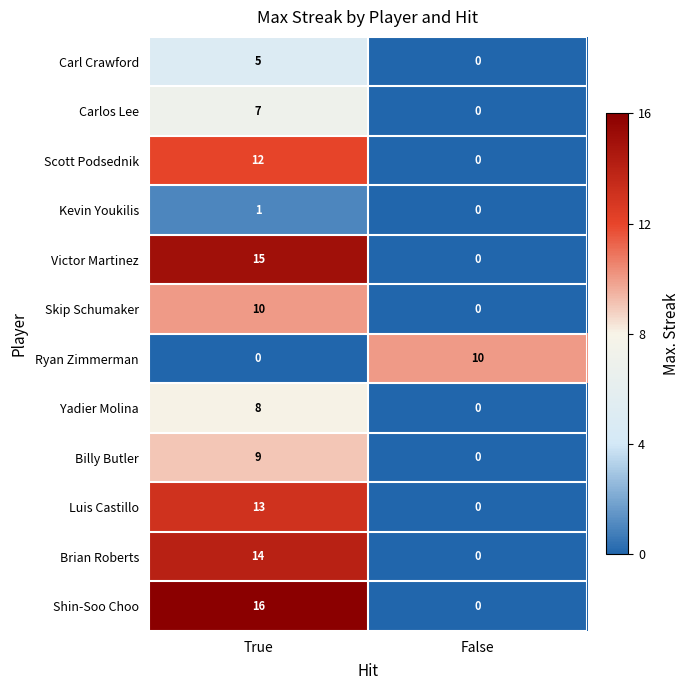

At how many categories does at least one series exceed 13?

1